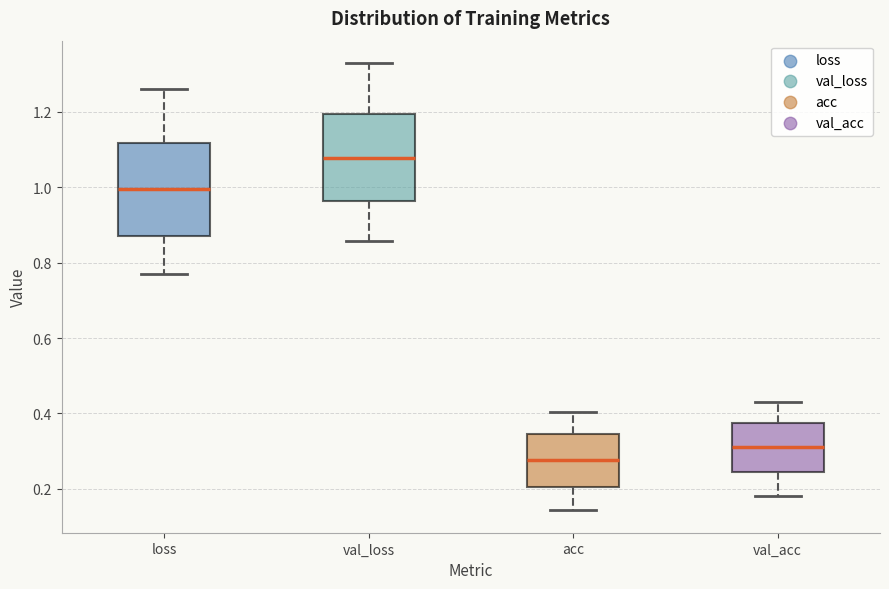

Which box's median line is the lowest?

acc